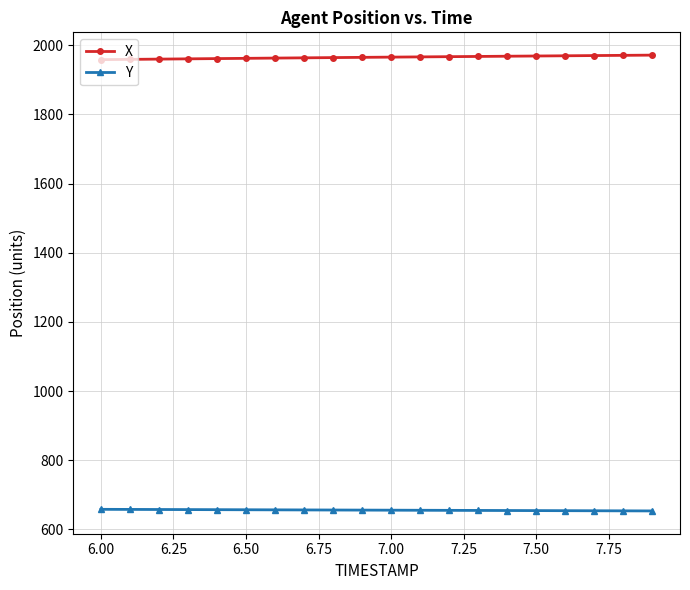

What is the greatest value displayed?

1971.2